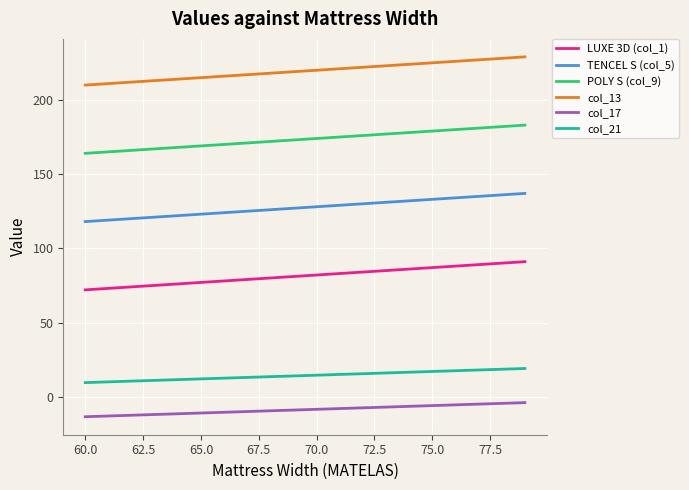

Which series has the largest total across all categories?

col_13